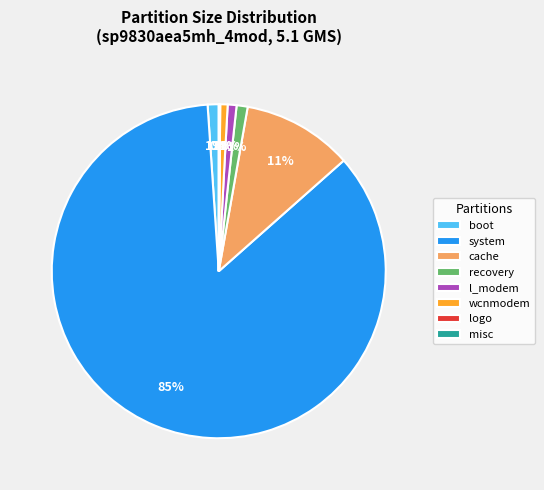

The l_modem slice represents 1% of the pie. True or false?

True